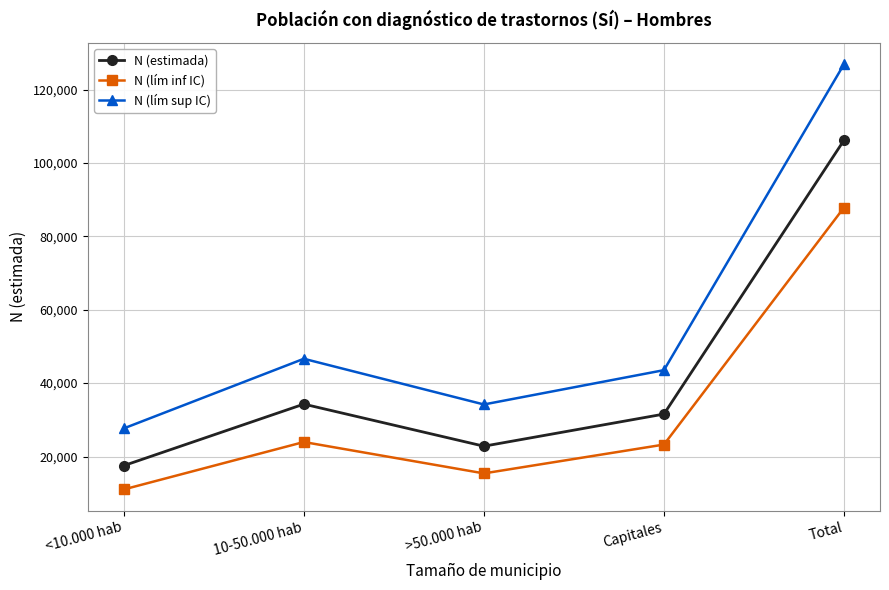

Rank the categories by N (estimada) value from lowest to highest.

<10.000 hab, >50.000 hab, Capitales, 10-50.000 hab, Total